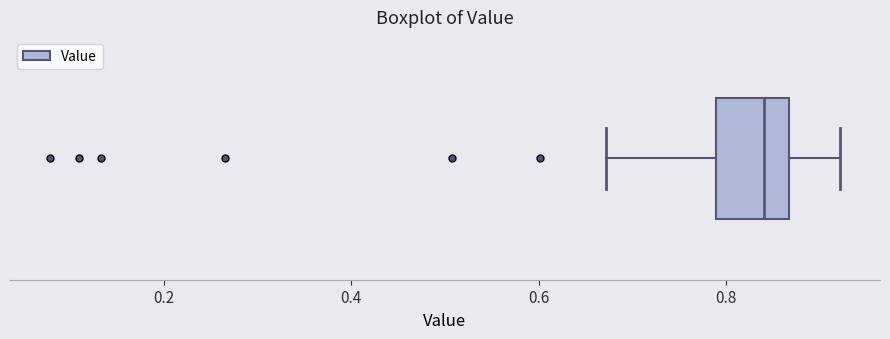

Where is the right edge of the box on the x-axis? The values are not printed on the chart, so give them approximately, as read against the axis.

0.86